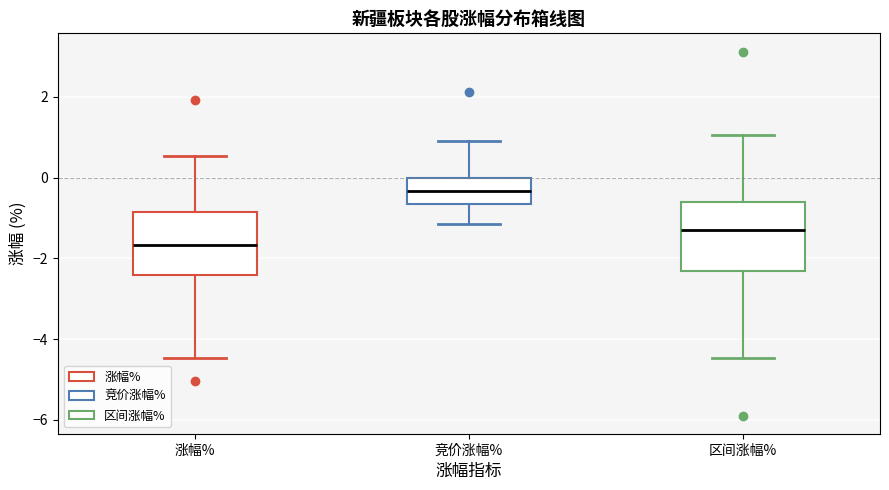

Reading left to right, transcribe this box plot: for each box, give where its median line is, the range the box spans, and where its two whiskers end, as read against the y-axis. The values are not printed on the chart, so give them approximately, as read against the axis.

涨幅%: median -1.6, box -2.4 to -0.8, whiskers -4.4 to 0.6
竞价涨幅%: median -0.4, box -0.6 to 0.0, whiskers -1.2 to 1.0
区间涨幅%: median -1.4, box -2.4 to -0.6, whiskers -4.4 to 1.0